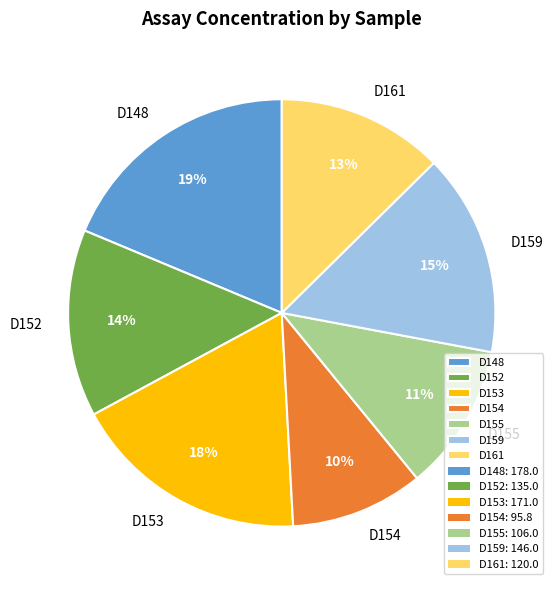

To the nearest percent, what portion does D155 represent?

11%